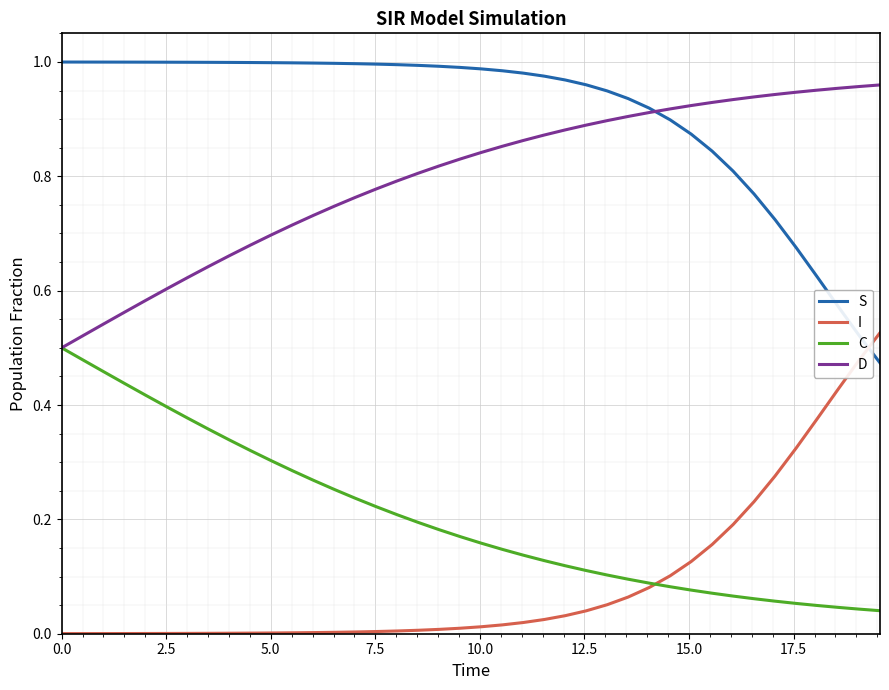

Which series has the largest total across all categories?

S